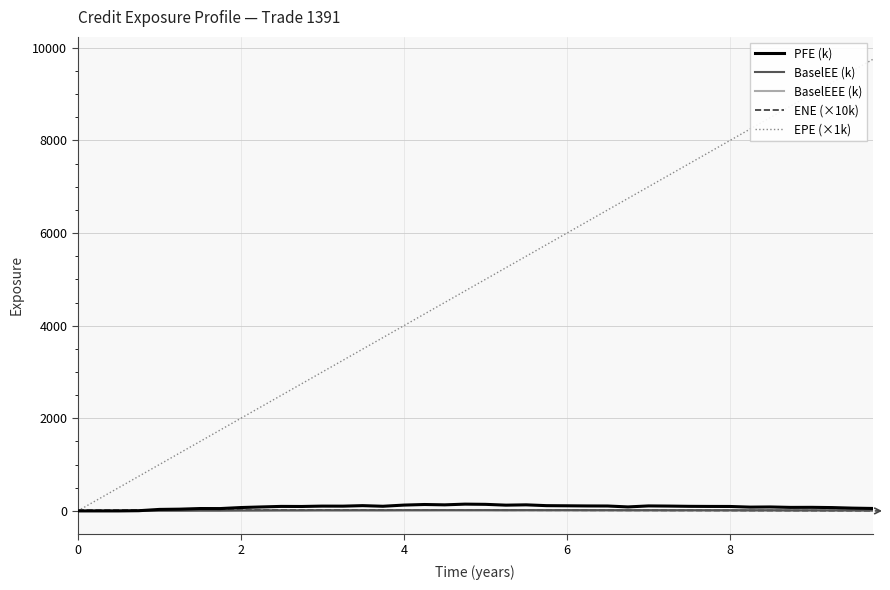

Which series has the largest range (max minus min)?

EPE (×1k)